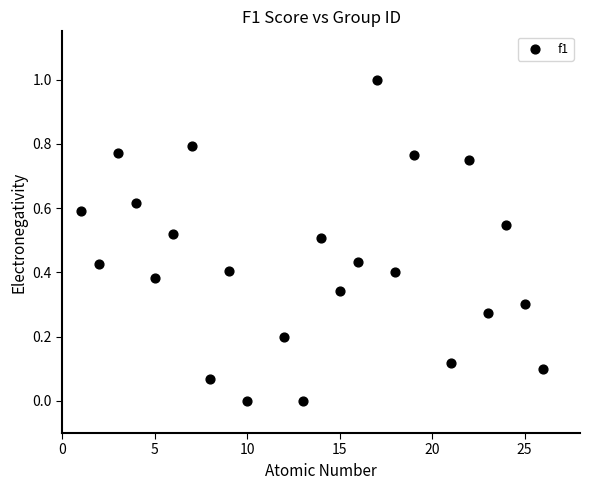

What is the range of Y values (max minus min)?

1.0